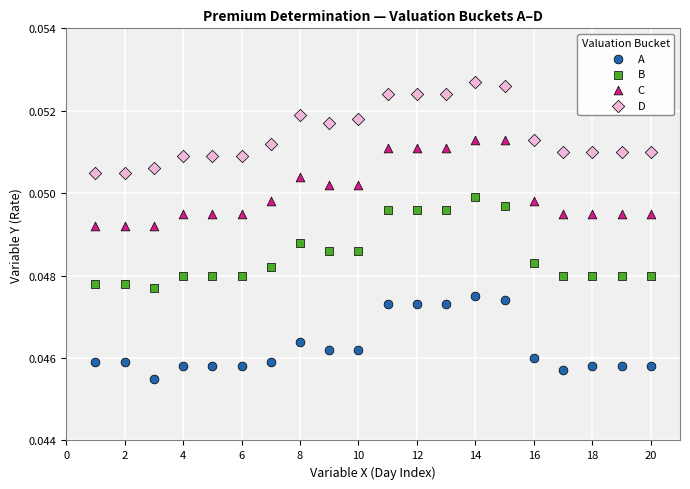

Which series contains the lowest Y value?

A